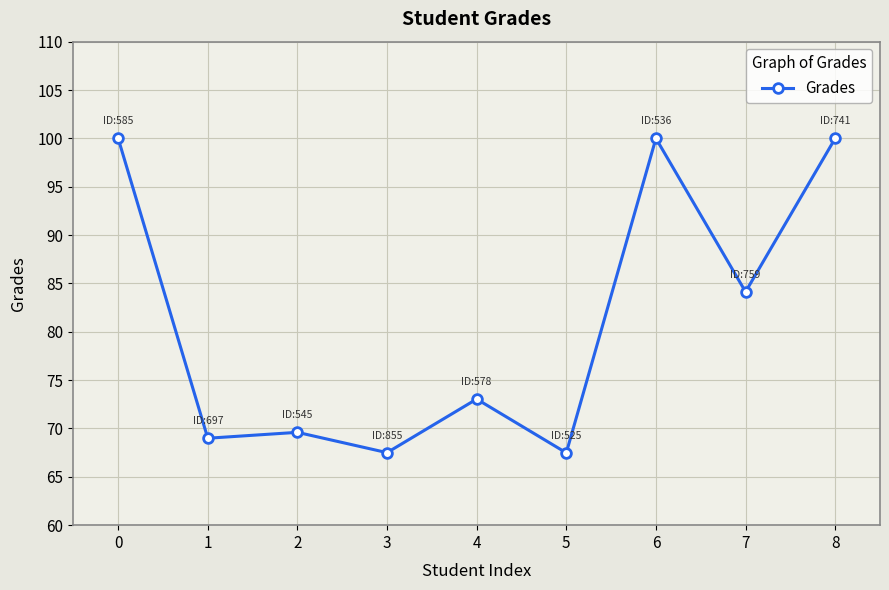

True or false: the data shows 132.4 at 6.

False